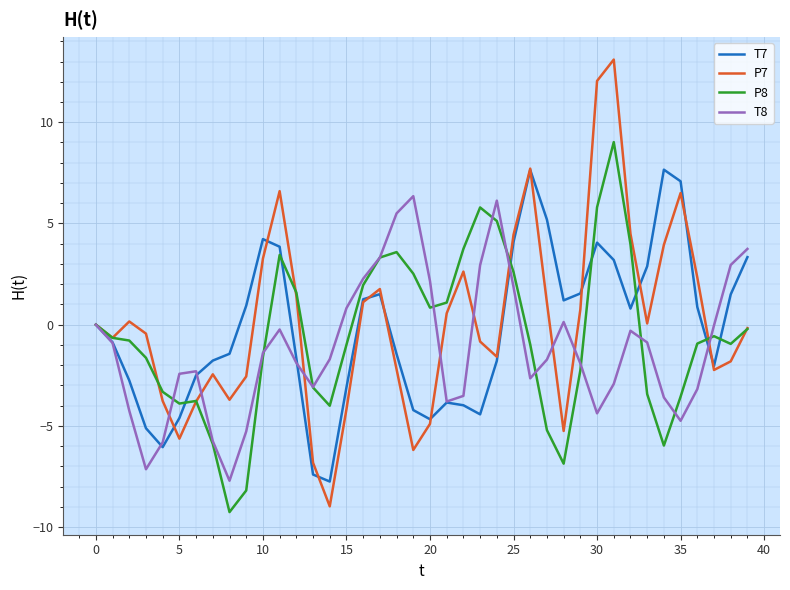

What is the minimum value shown in the chart?

-9.3